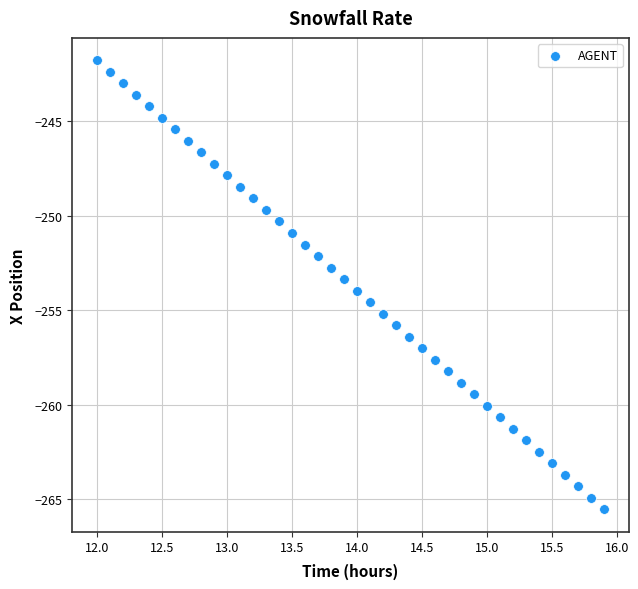

What is the range of Y values (max minus min)?

23.8